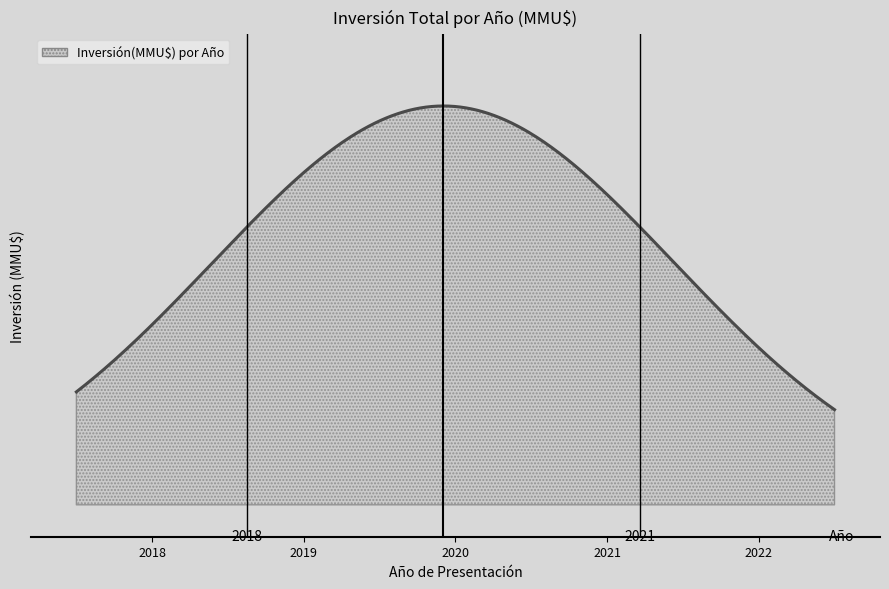

Does the chart display data point markers on the line(s)?

No